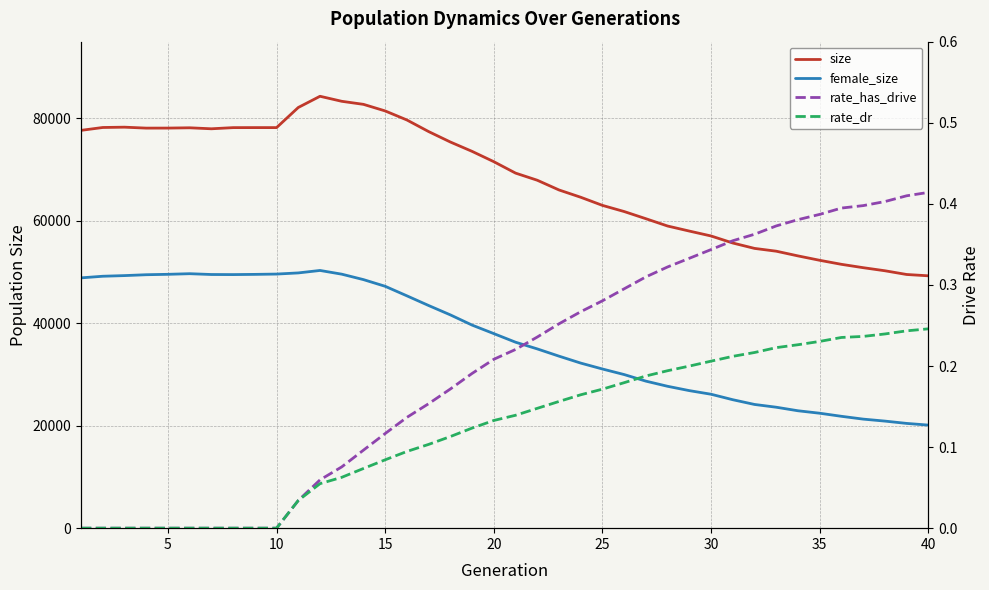

What is the difference between the maximum and minimum values in the female_size series?

30197.0